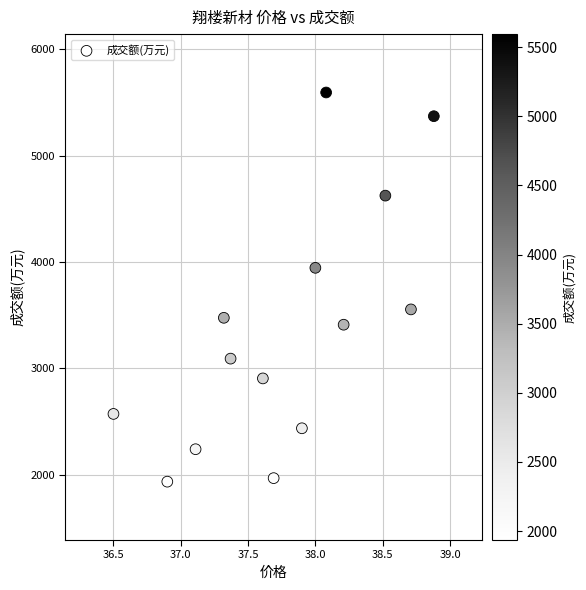

How many points are shown in the scatter plot?

14